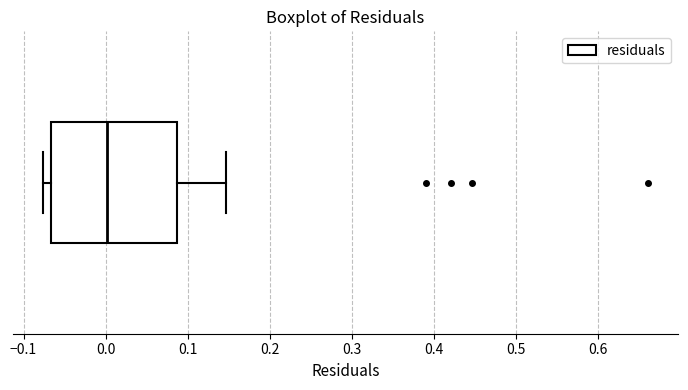

Where is the left edge of the box on the x-axis? The values are not printed on the chart, so give them approximately, as read against the axis.

-0.07